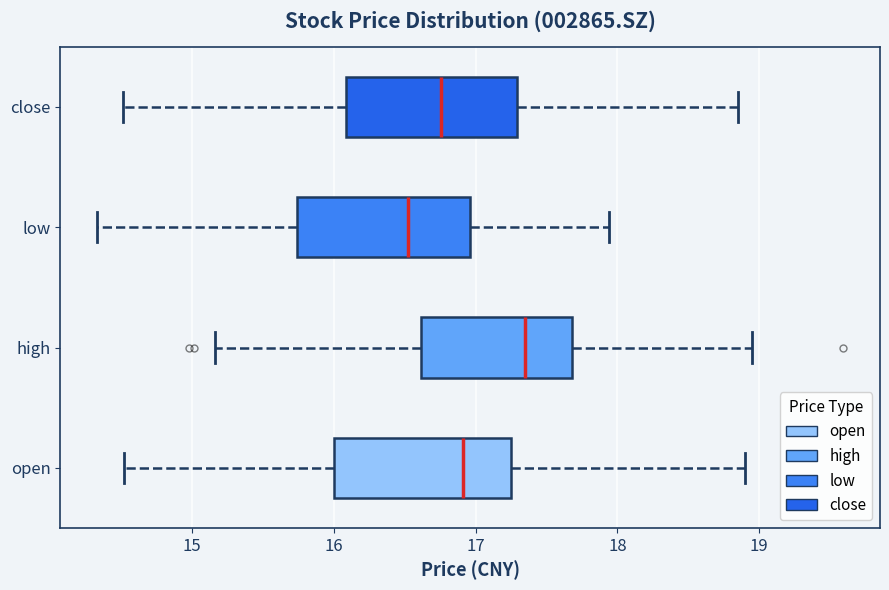

Where does the right whisker of the box for close end on the x-axis? The values are not printed on the chart, so give them approximately, as read against the axis.

18.9